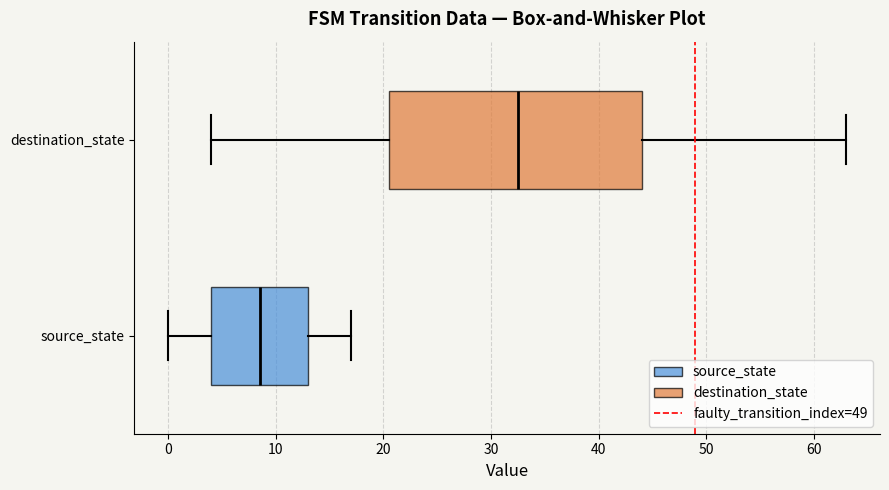

Reading bottom to top, read every box against the x-axis: the position of its median line, the range the box covers, and the ends of its whiskers. The values are not printed on the chart, so give them approximately, as read against the axis.

source_state: median 9, box 4 to 13, whiskers 0 to 17
destination_state: median 33, box 21 to 44, whiskers 4 to 63